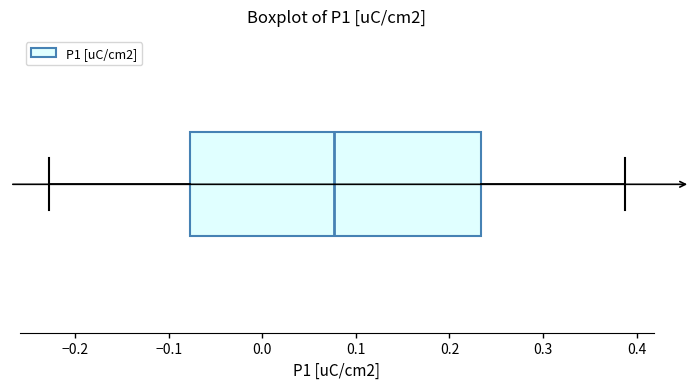

Where does the right whisker of the box end on the x-axis? The values are not printed on the chart, so give them approximately, as read against the axis.

0.39